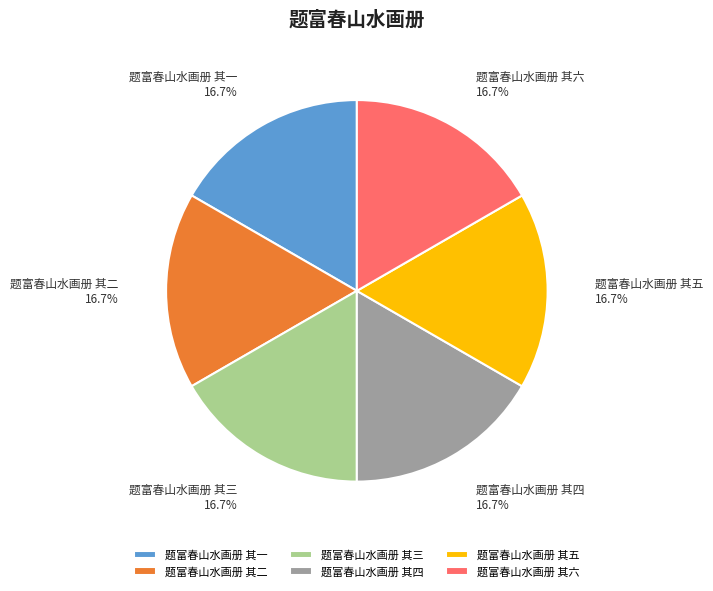

To the nearest percent, what percentage of the pie is 题富春山水画册 其四?

17%